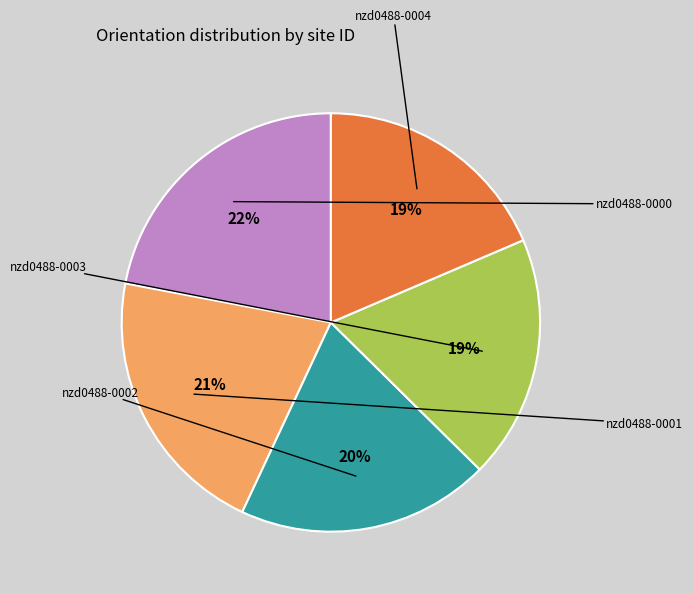

To the nearest percent, what is the difference between the largest and smallest slice percentages?

3%